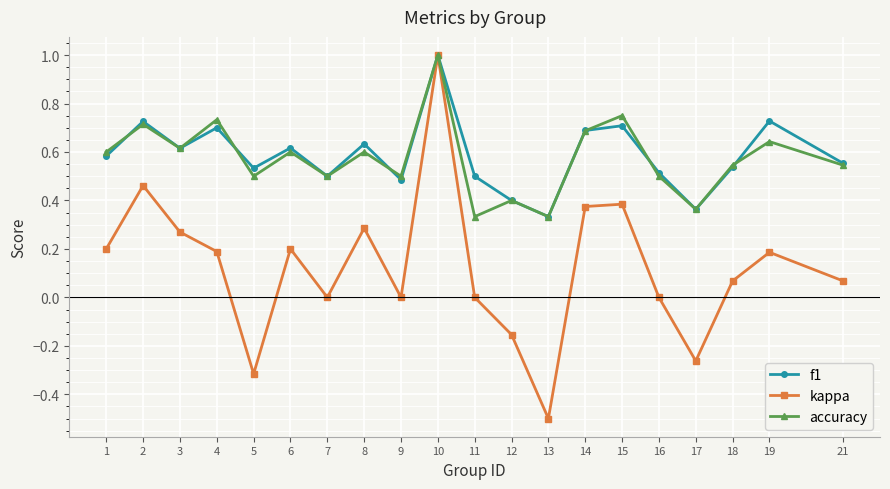

The value of accuracy at 14 is 0.3. True or false?

False